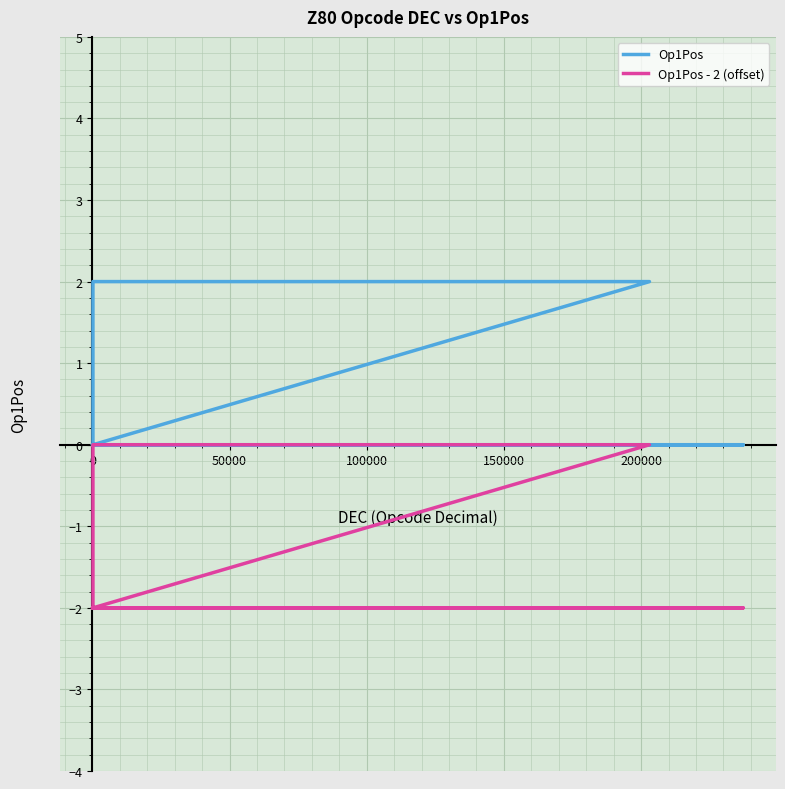

Is the value of Op1Pos - 2 (offset) at 9 greater than the value of Op1Pos at 15?

No